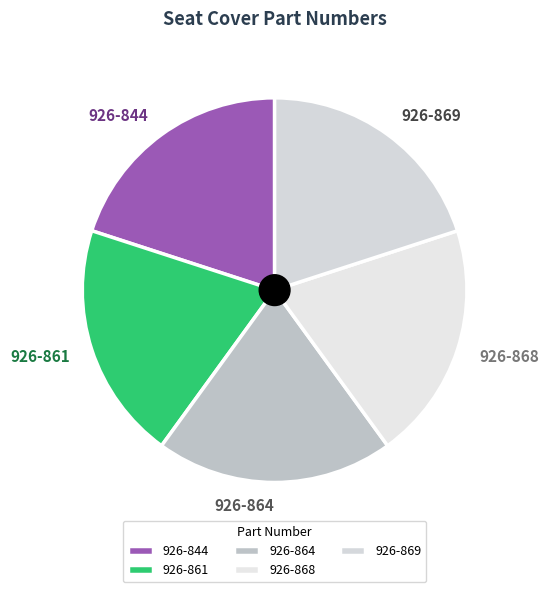

What is the ratio of the value at 926-869 to the value at 926-861?

1.0